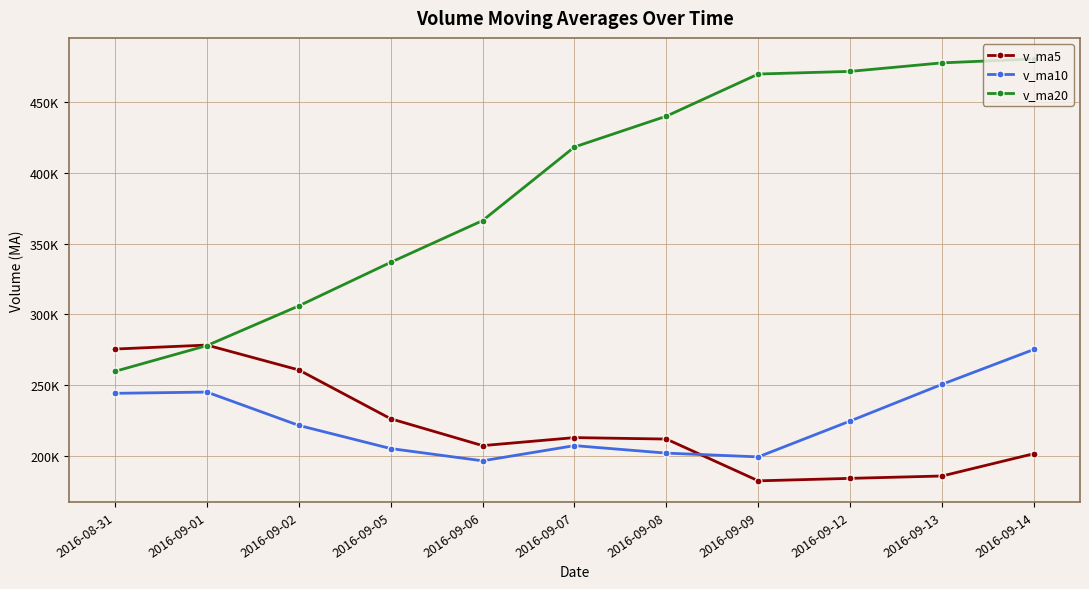

Reading right to left, transcribe all the data shown in this chart.

v_ma5: 2016-09-14=201621.0	2016-09-13=185821.4	2016-09-12=184146.1	2016-09-09=182392.1	2016-09-08=211925.0	2016-09-07=212950.9	2016-09-06=207286.0	2016-09-05=226284.4	2016-09-02=260783.2	2016-09-01=278356.5	2016-08-31=275543.3
v_ma10: 2016-09-14=275296.9	2016-09-13=250638.3	2016-09-12=224691.8	2016-09-09=199323.8	2016-09-08=201982.5	2016-09-07=207285.9	2016-09-06=196553.7	2016-09-05=205215.2	2016-09-02=221587.6	2016-09-01=245140.8	2016-08-31=244247.1
v_ma20: 2016-09-14=480565.6	2016-09-13=477825.5	2016-09-12=471796.8	2016-09-09=469932.4	2016-09-08=440157.2	2016-09-07=418386.1	2016-09-06=366334.0	2016-09-05=336818.8	2016-09-02=306026.3	2016-09-01=277981.2	2016-08-31=259772.0